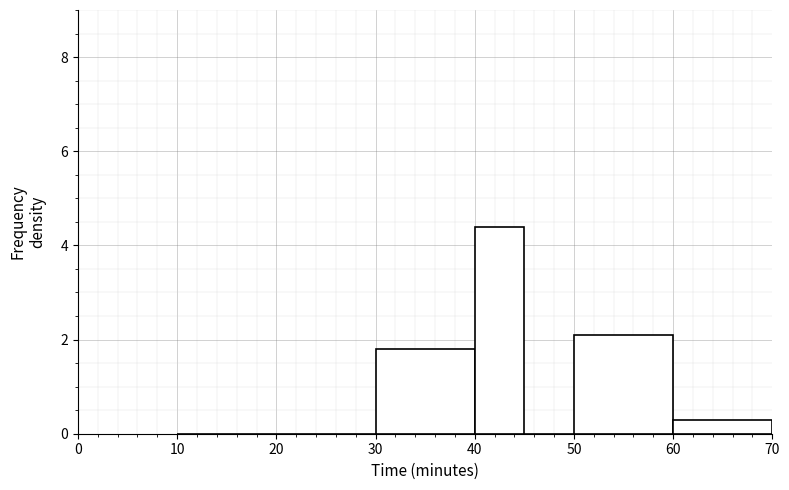

Which range on the x-axis has the tallest bar?

40 to 45